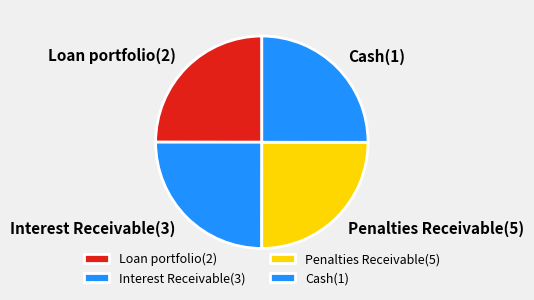

True or false: Penalties Receivable(5) accounts for 25% of the total.

True